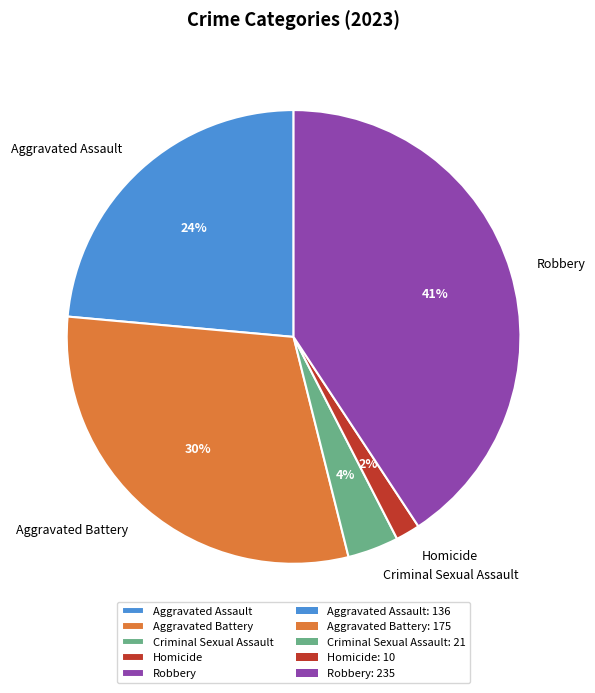

What percentage is the Criminal Sexual Assault slice, to the nearest percent?

4%